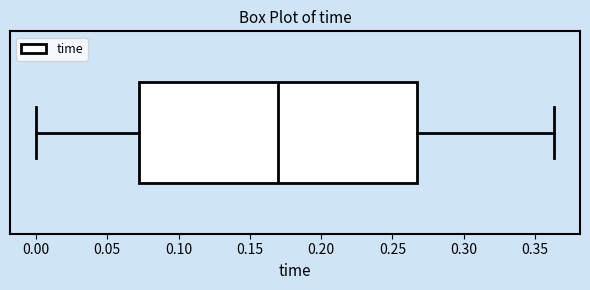

Read this box plot against the x-axis: the position of the median line, the range covered by the box, and the ends of both whiskers. The values are not printed on the chart, so give them approximately, as read against the axis.

median 0.170, box 0.075 to 0.270, whiskers 0.000 to 0.365